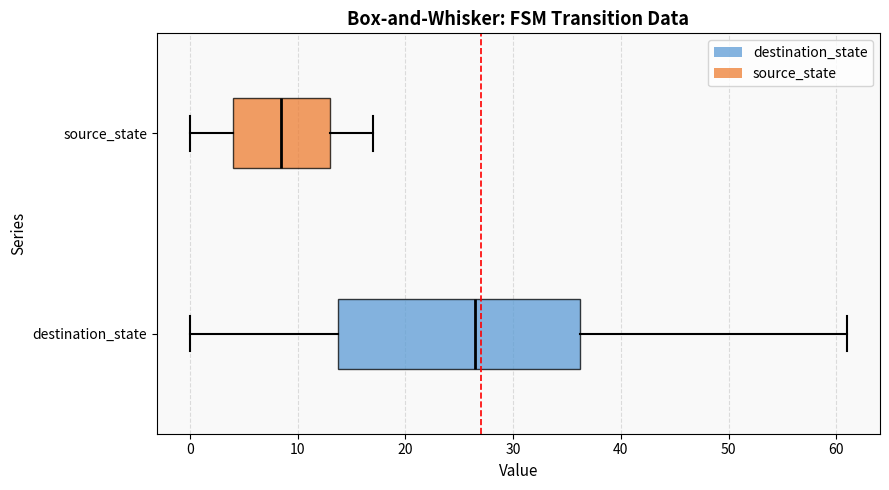

Where does the left whisker of the box for destination_state end on the x-axis? The values are not printed on the chart, so give them approximately, as read against the axis.

0